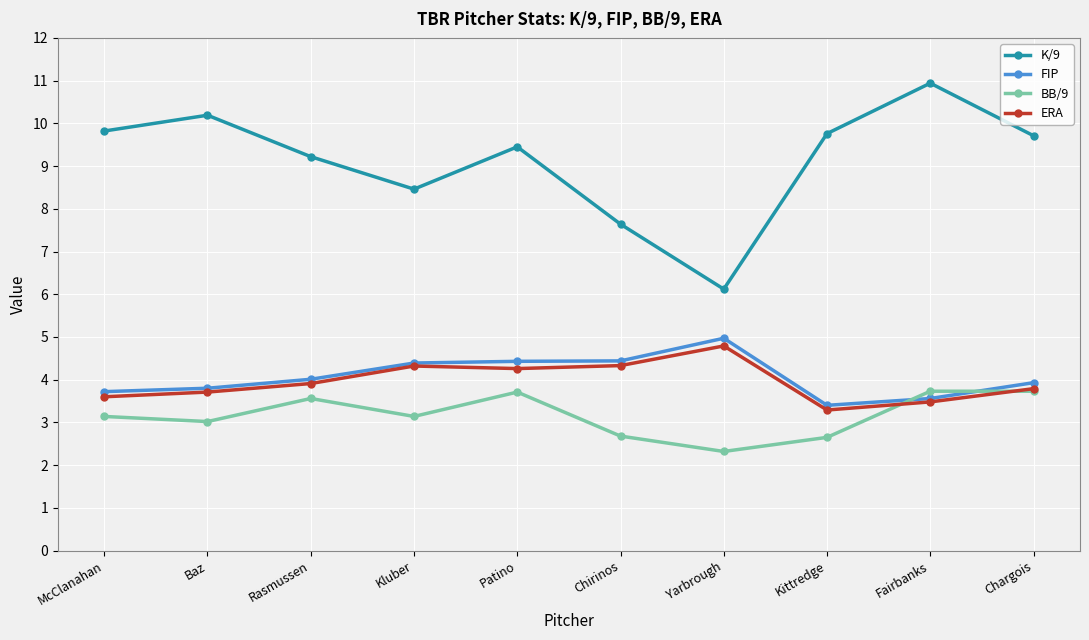

Between Chirinos and Yarbrough, which series saw the biggest shift?

K/9